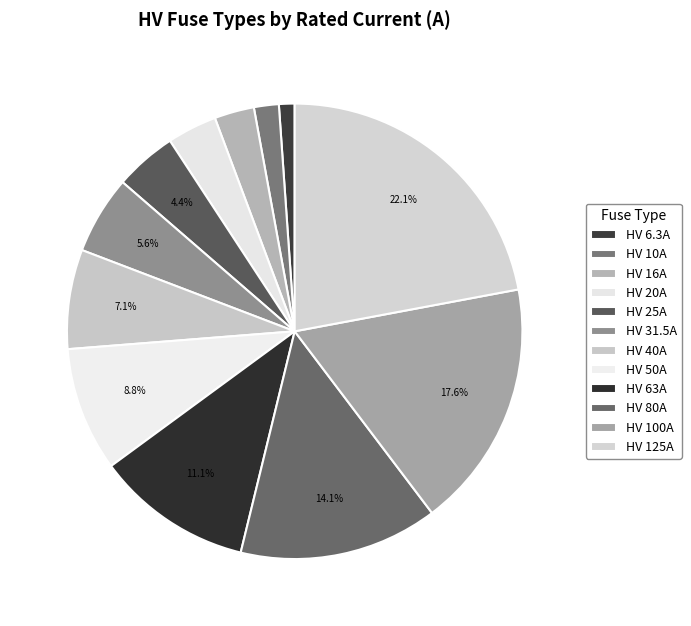

The HV 63A slice represents 25% of the pie. True or false?

False